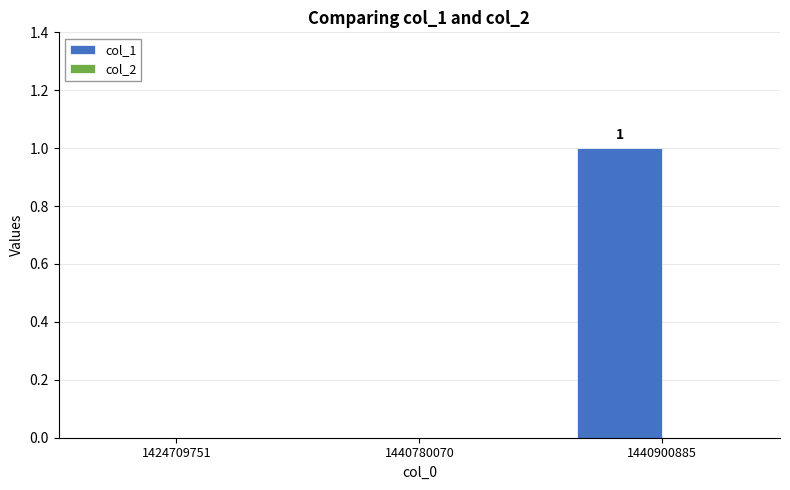

What is the change in value from 1440780070 to 1440900885?

+1